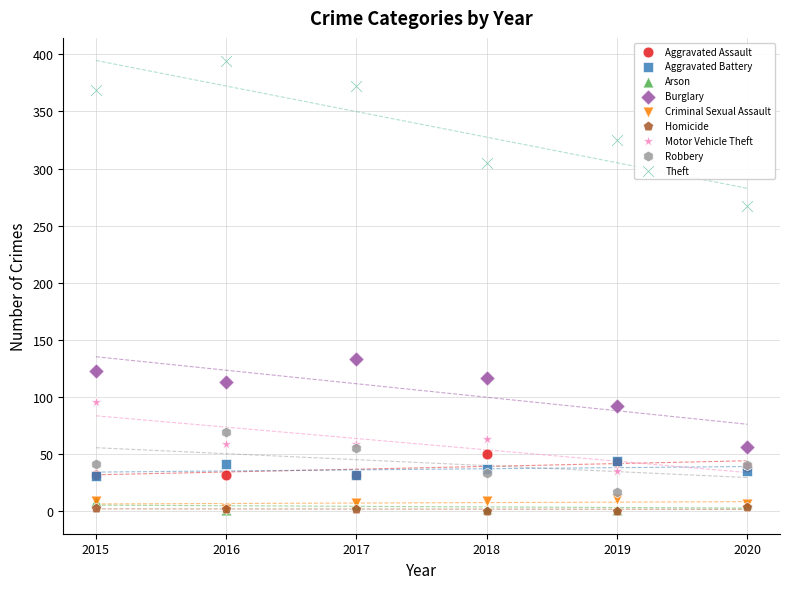

In the Theft series, what Y value is closest to 330?

325